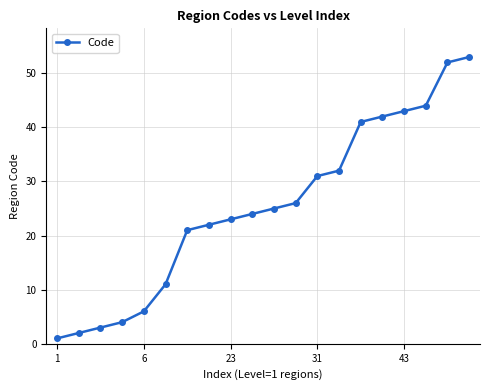

What is the value of the 10th point from the left?

24